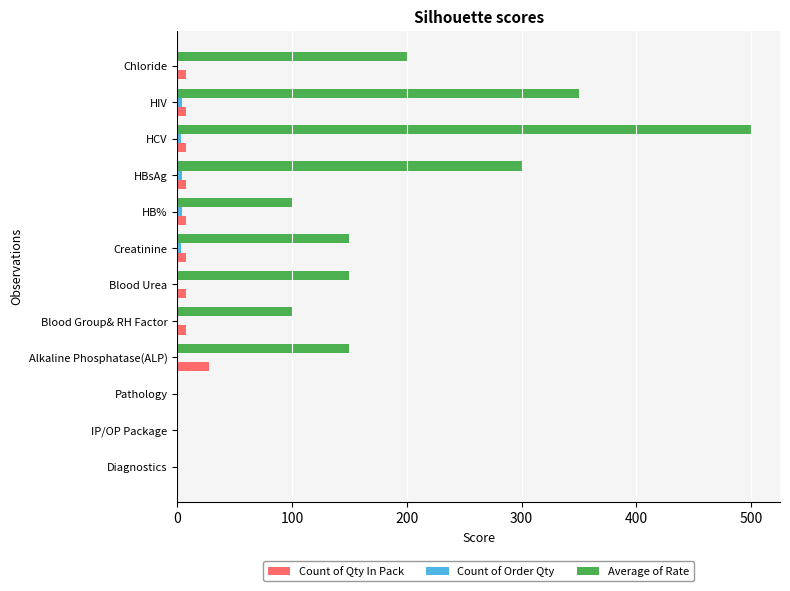

What is the sum of all Count of Qty In Pack values?

92